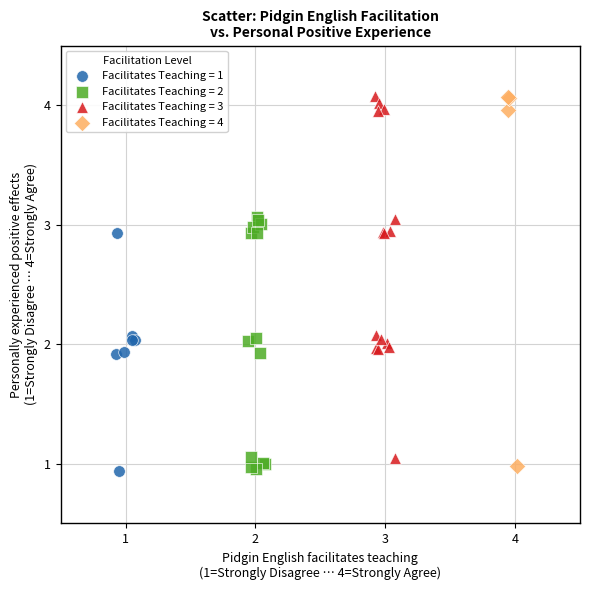

What are all the series names shown in the legend?

Facilitates Teaching = 1, Facilitates Teaching = 2, Facilitates Teaching = 3, Facilitates Teaching = 4